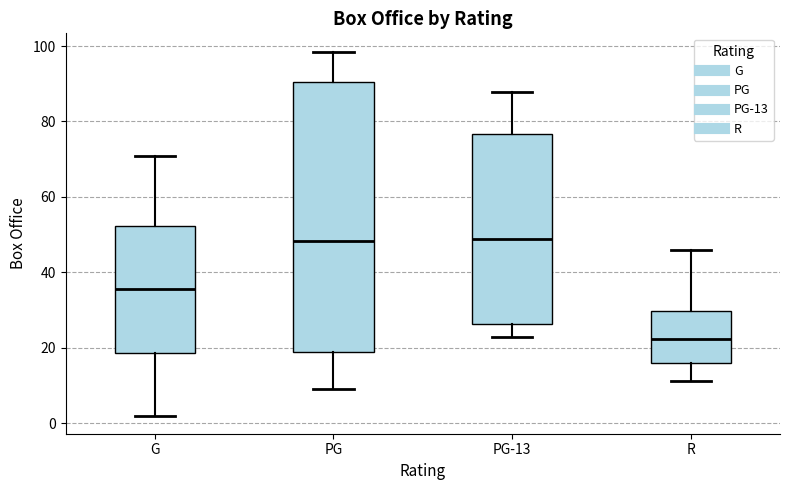

Reading left to right, read every box against the y-axis: the position of its median line, the range the box covers, and the ends of its whiskers. The values are not printed on the chart, so give them approximately, as read against the axis.

G: median 36, box 18 to 52, whiskers 2 to 70
PG: median 48, box 18 to 90, whiskers 10 to 98
PG-13: median 48, box 26 to 76, whiskers 22 to 88
R: median 22, box 16 to 30, whiskers 12 to 46